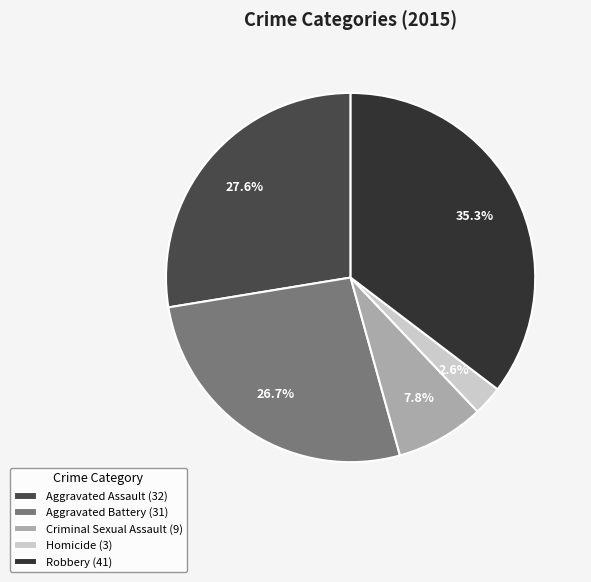

Combined, do Homicide and Aggravated Assault account for over 50%?

No